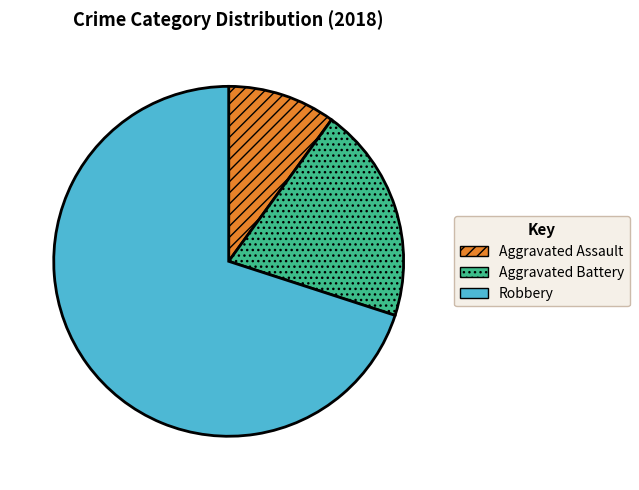

What is the ratio of the value at Robbery to the value at Aggravated Assault?

7.0